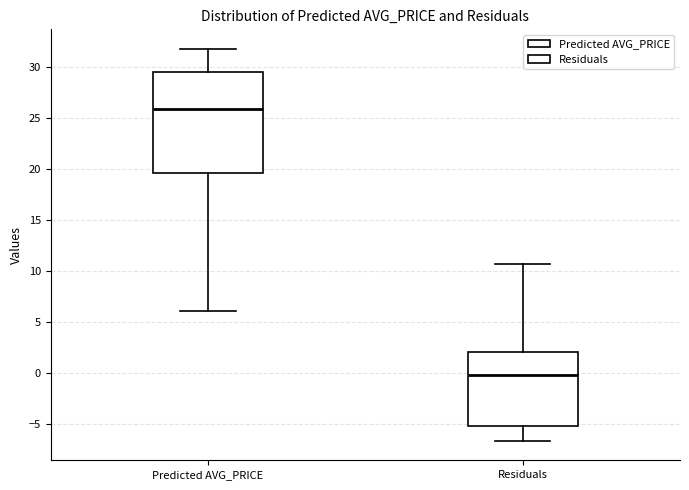

Which box is the tallest, from its lower edge to its upper edge?

Predicted AVG_PRICE